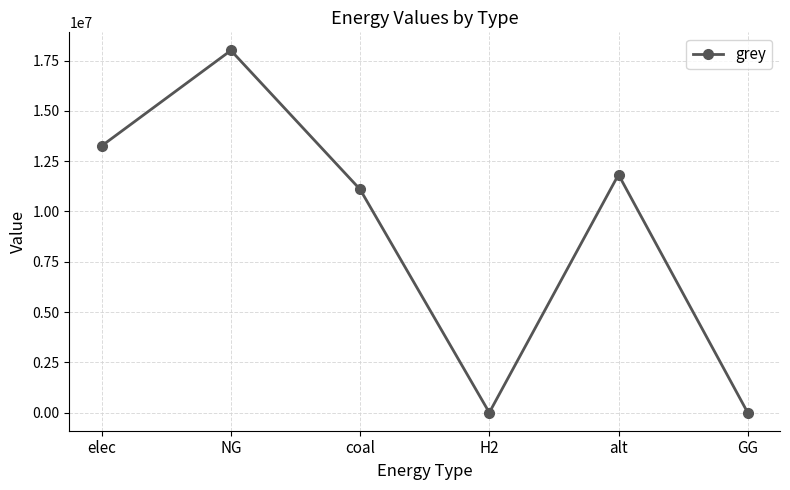

Between GG and NG, which is larger?

NG